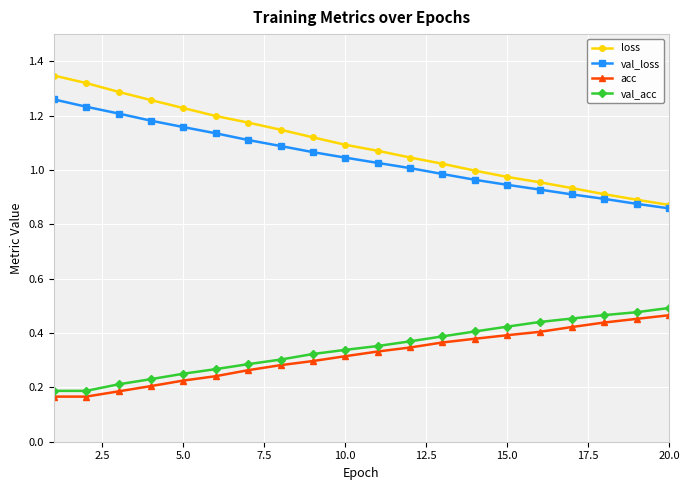

Which series has the largest range (max minus min)?

loss